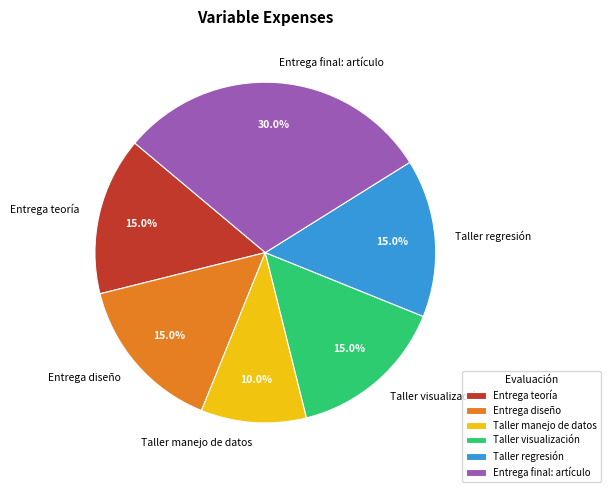

What percentage is NOT represented by Taller regresión?

85.0%